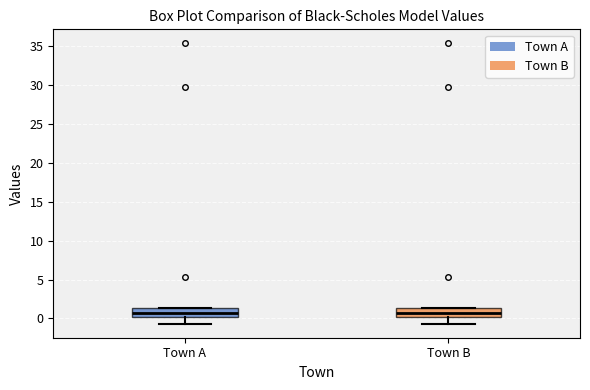

Where does the median line of the box for Town B sit on the y-axis? The values are not printed on the chart, so give them approximately, as read against the axis.

0.5